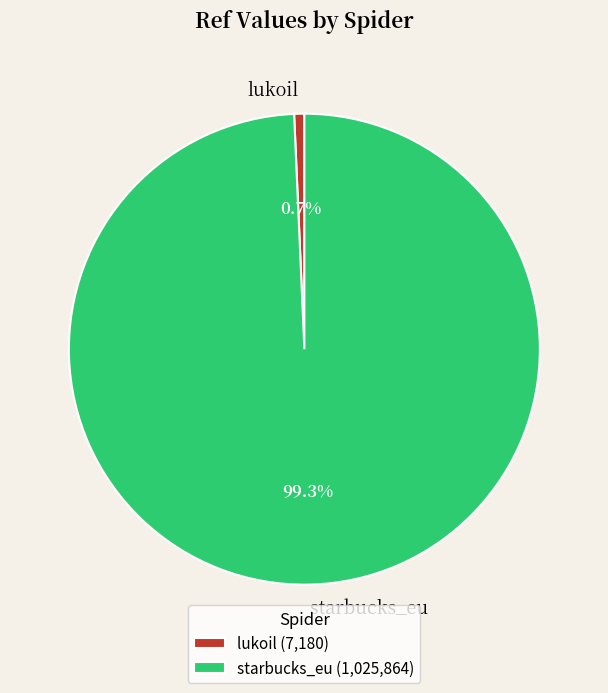

To the nearest percent, what portion does lukoil represent?

1%